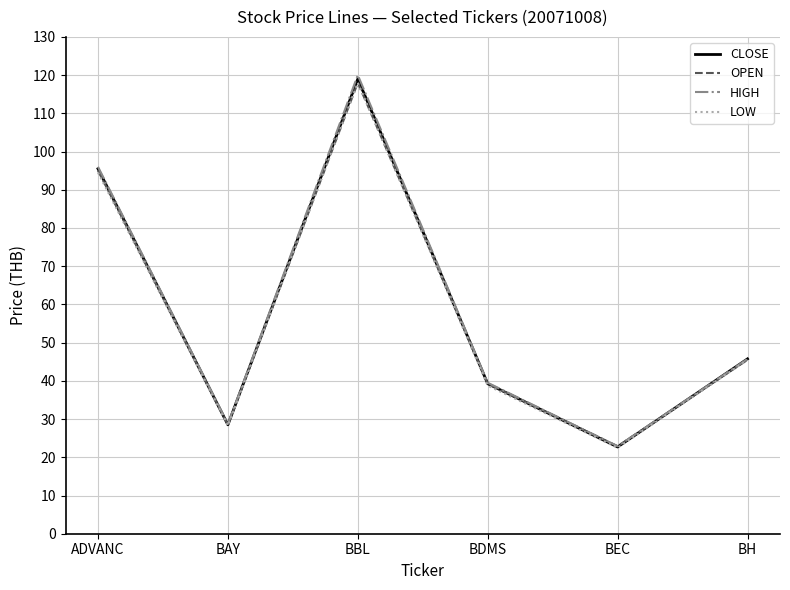

The value of CLOSE at BEC is 32.2. True or false?

False